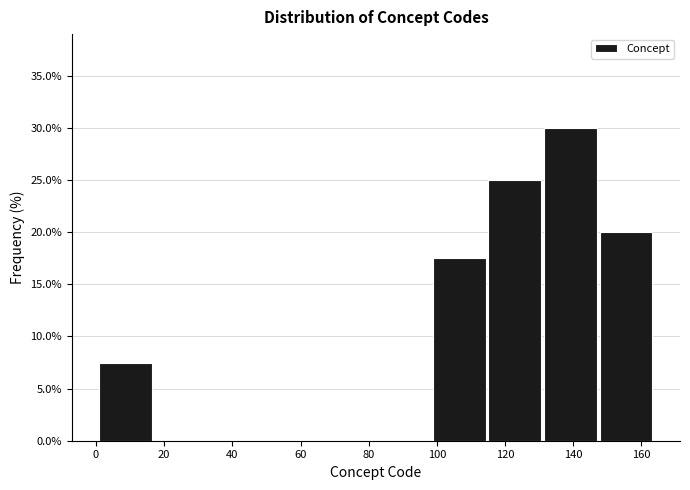

How tall is the bar that spans 2 to 18 on the x-axis? Neither the bar edges nor the heights are printed on the chart, so give them approximately, as read against the axes.

7.5